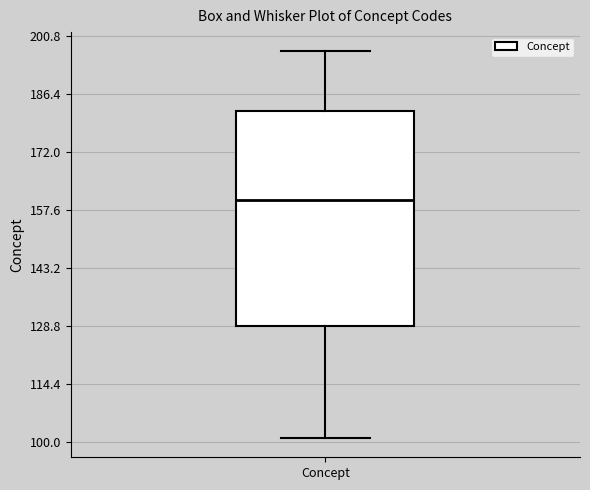

Transcribe this box plot: give where the median line is, the range the box spans, and where the two whiskers end, as read against the y-axis. The values are not printed on the chart, so give them approximately, as read against the axis.

median 160, box 128 to 182, whiskers 102 to 198